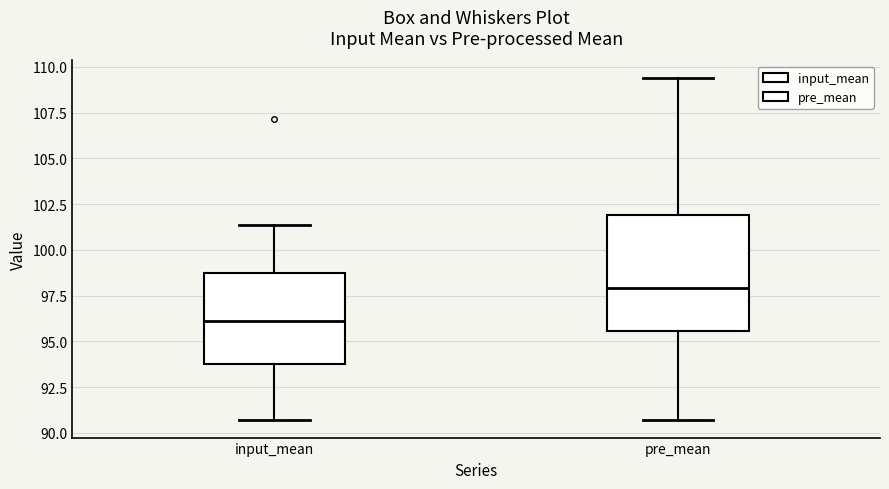

Which box is the tallest, from its lower edge to its upper edge?

pre_mean